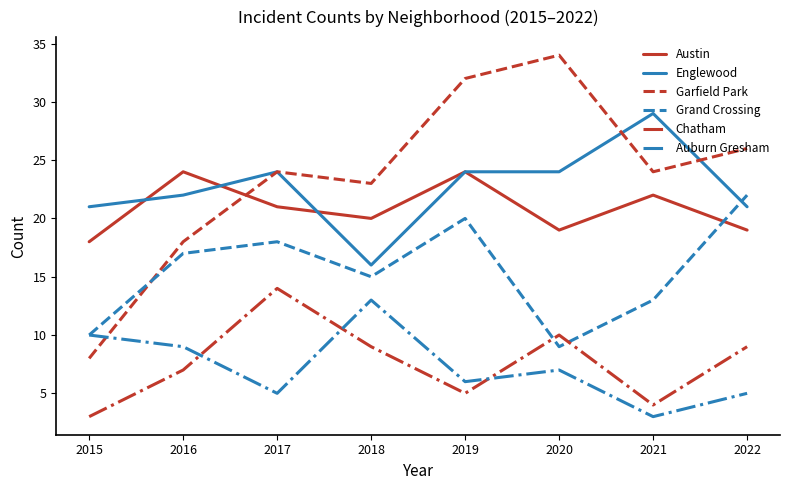

List the labels in order of Grand Crossing value, largest first.

2022, 2019, 2017, 2016, 2018, 2021, 2015, 2020